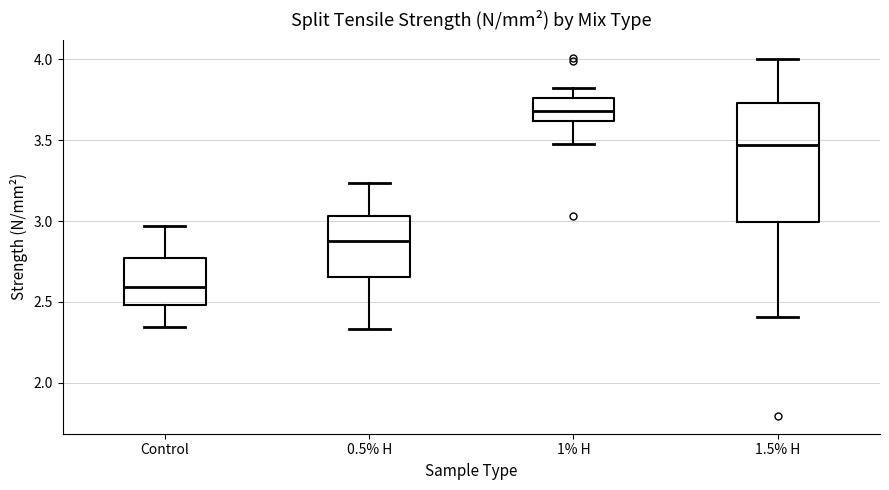

Which box has the lowest median line?

Control